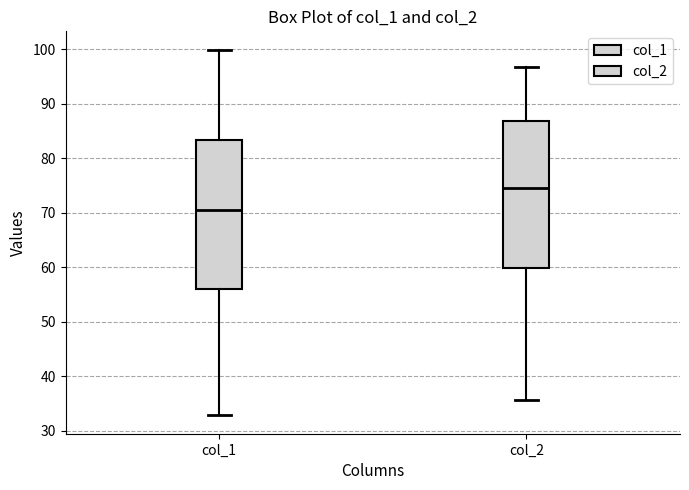

Which box has the lowest median line?

col_1